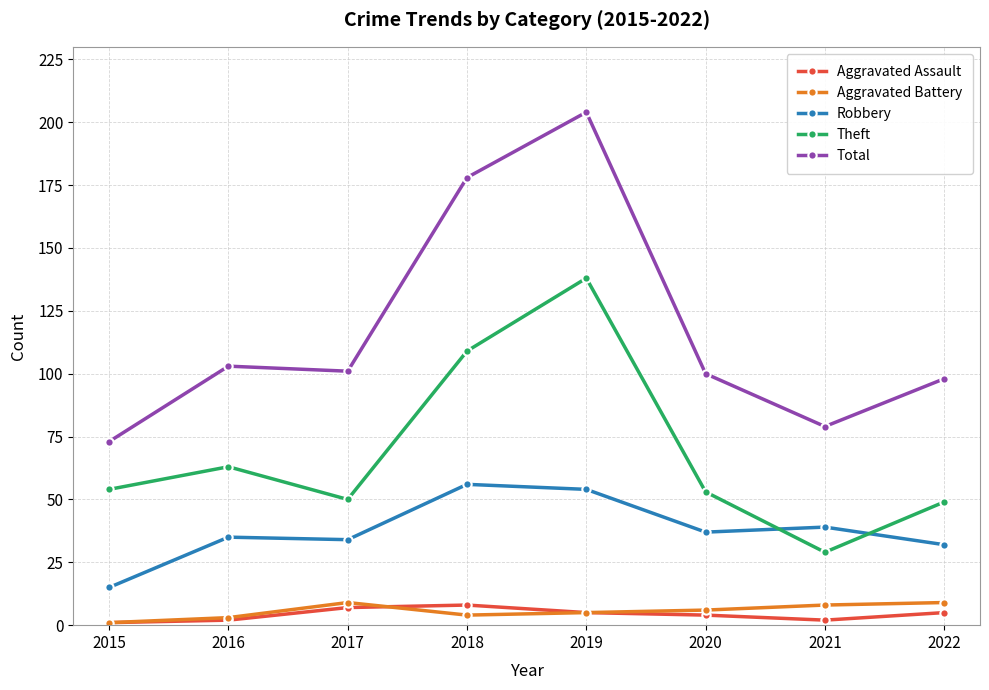

At 2017, list the series in order from largest to smallest.

Total, Theft, Robbery, Aggravated Battery, Aggravated Assault